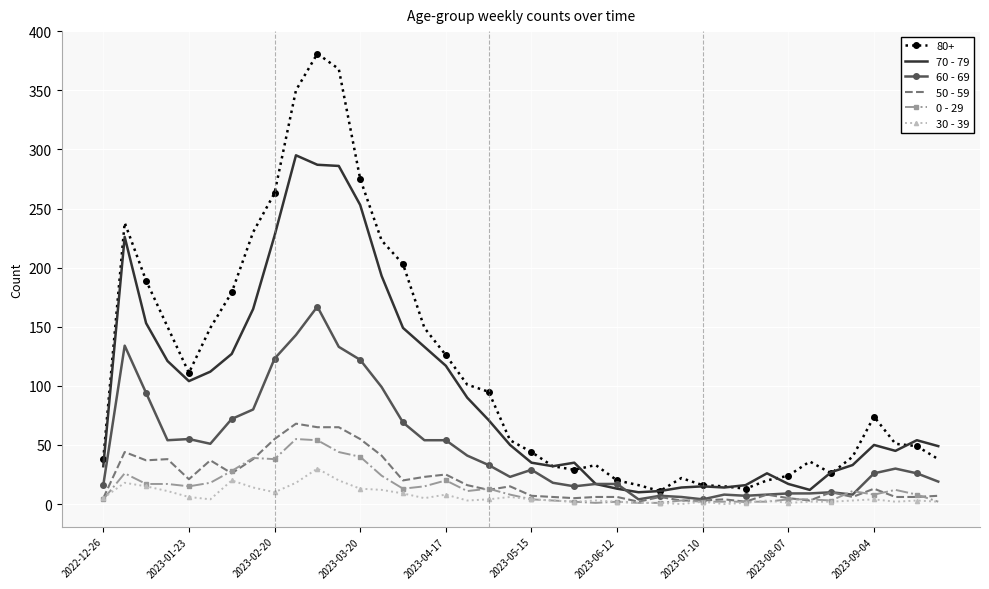

Which series has the largest total across all categories?

80+